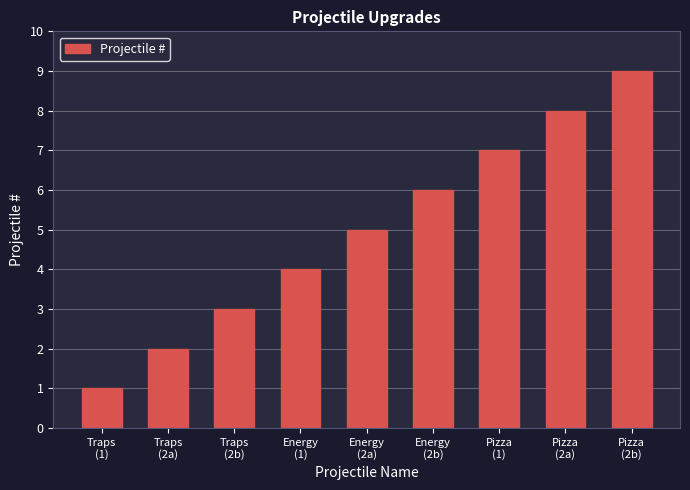

List the labels in order of value, largest first.

Pizza
(2b), Pizza
(2a), Pizza
(1), Energy
(2b), Energy
(2a), Energy
(1), Traps
(2b), Traps
(2a), Traps
(1)